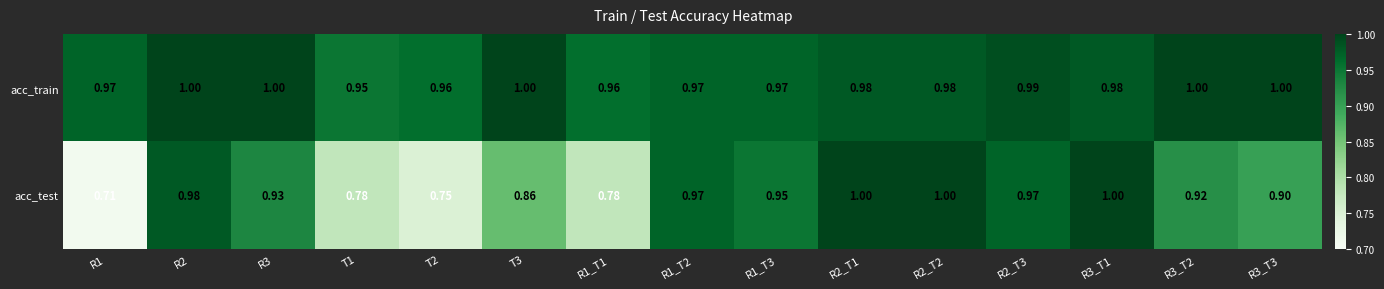

Which series has the largest total across all categories?

acc_train